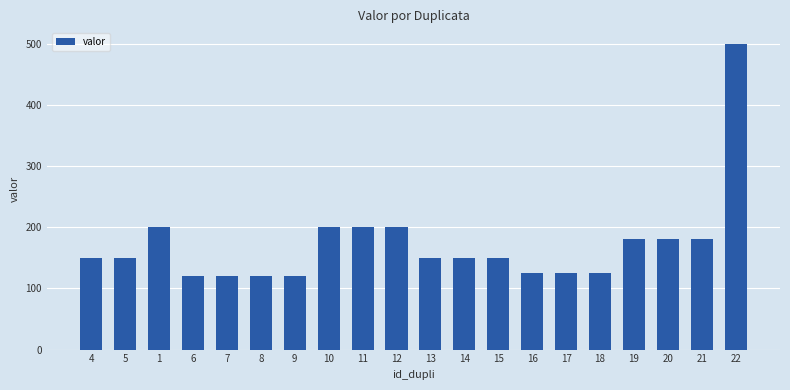

What is the difference between the maximum and minimum values?

380